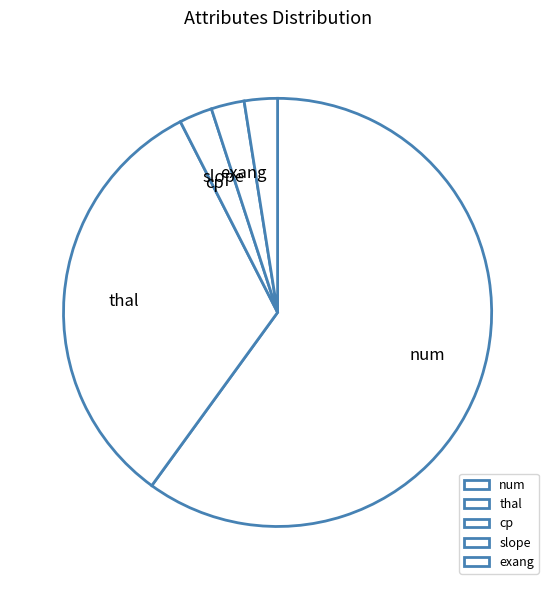

Which slice is the largest?

num